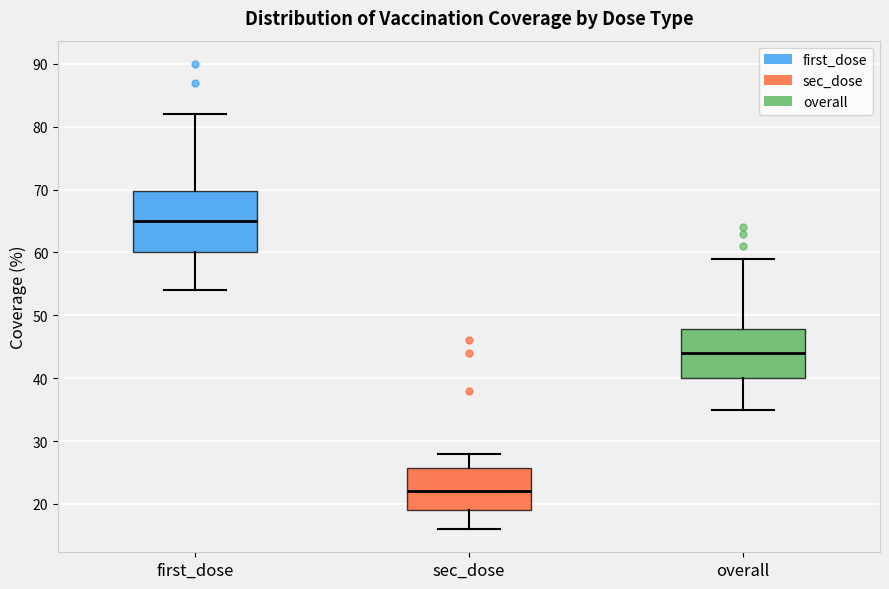

Which box has the highest median line?

first_dose